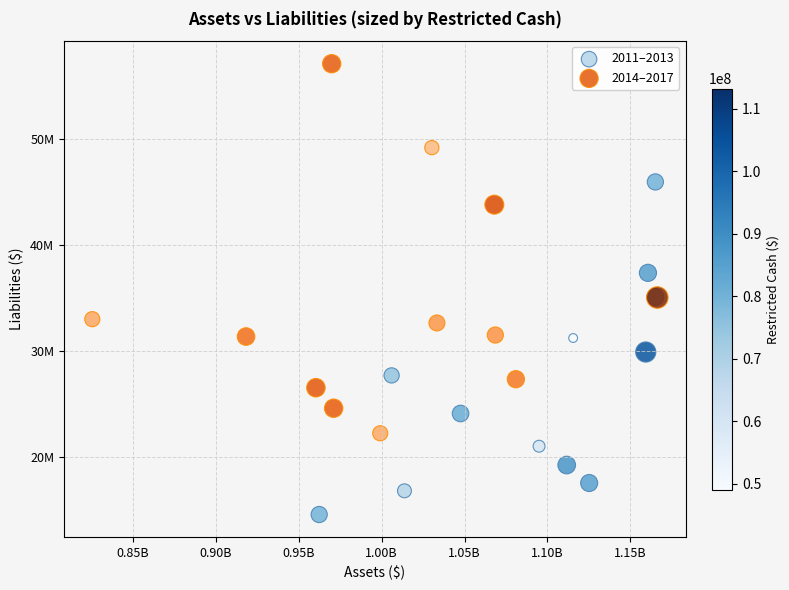

What are all the series names shown in the legend?

2011–2013, 2014–2017